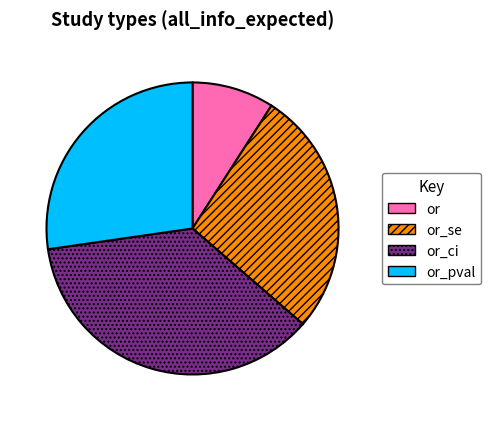

Which category has the biggest portion of the pie?

or_ci